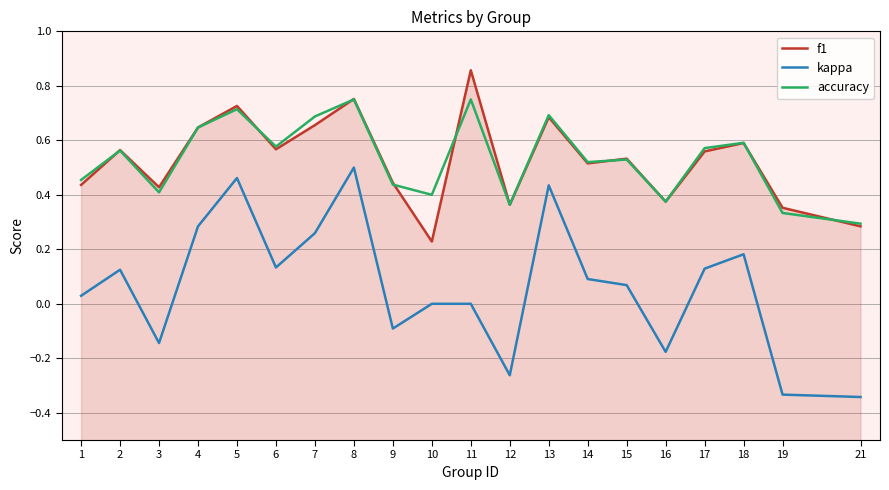

In kappa, how many points are higher than both neighbors (excluding endpoints)?

5